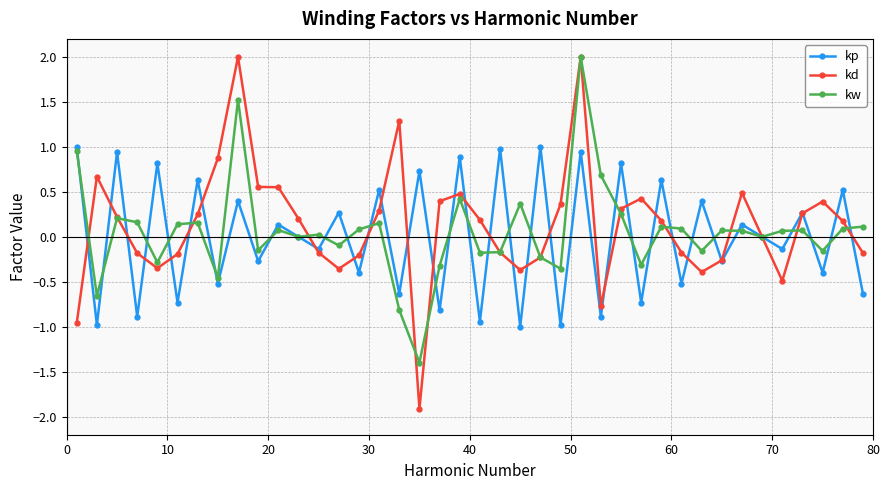

True or false: kd has more than 2 points higher than both neighbors.

True